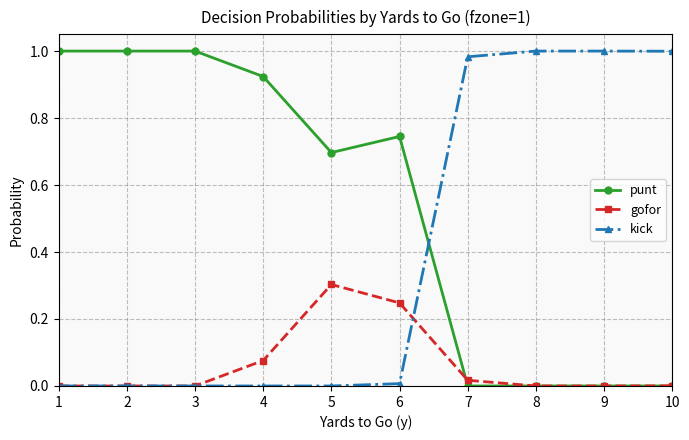

Count the number of data series in this chart.

3